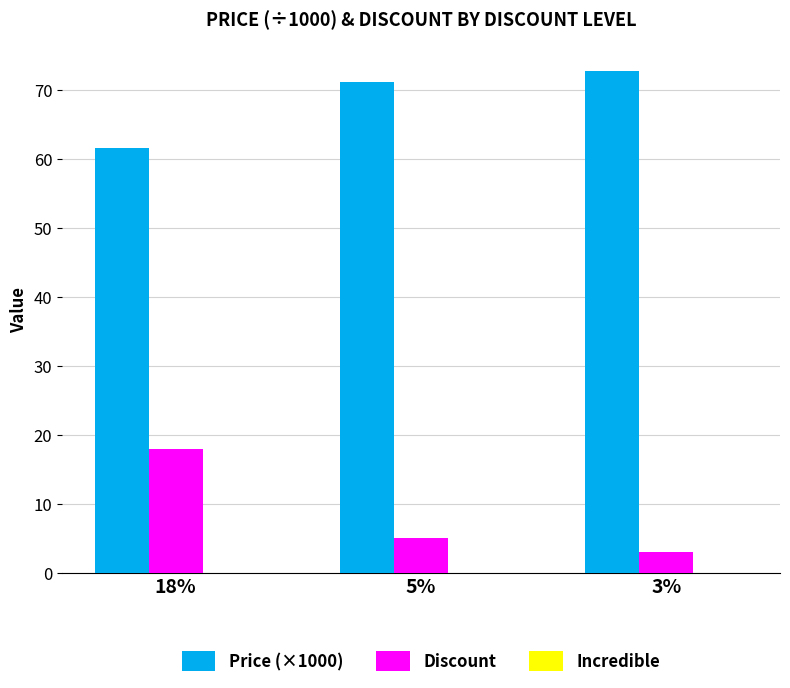

How many distinct data groups are displayed?

2